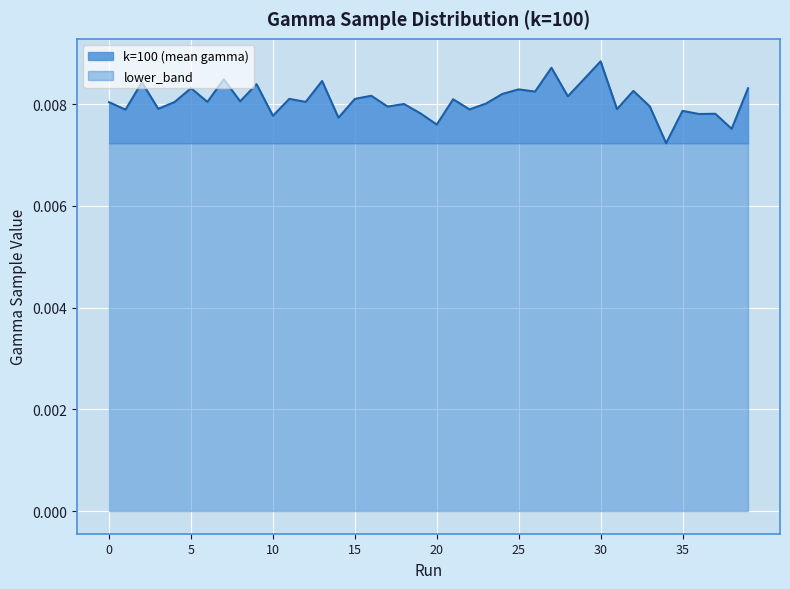

At which category does the data reach its first local peak?

2